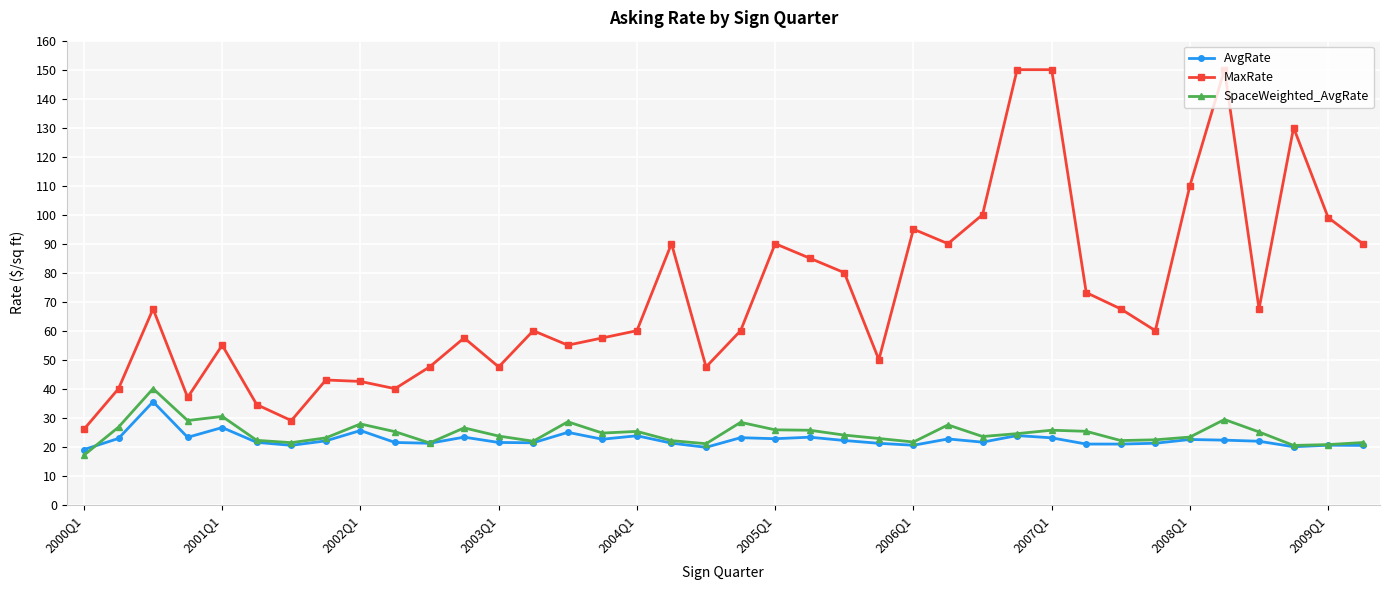

What is the lowest value of the SpaceWeighted_AvgRate series?

17.1